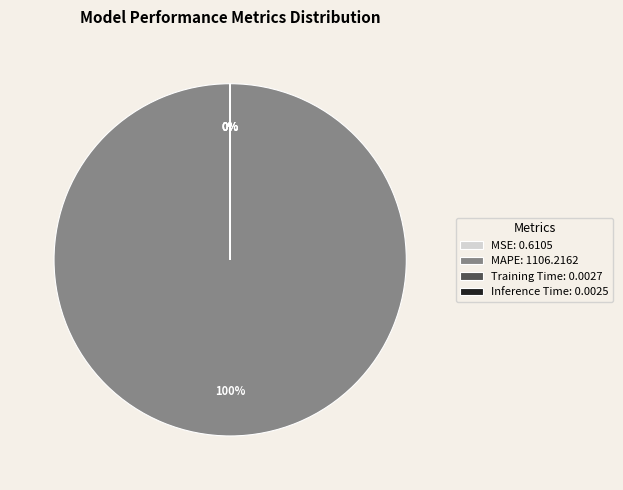

Does any single category account for the majority?

Yes